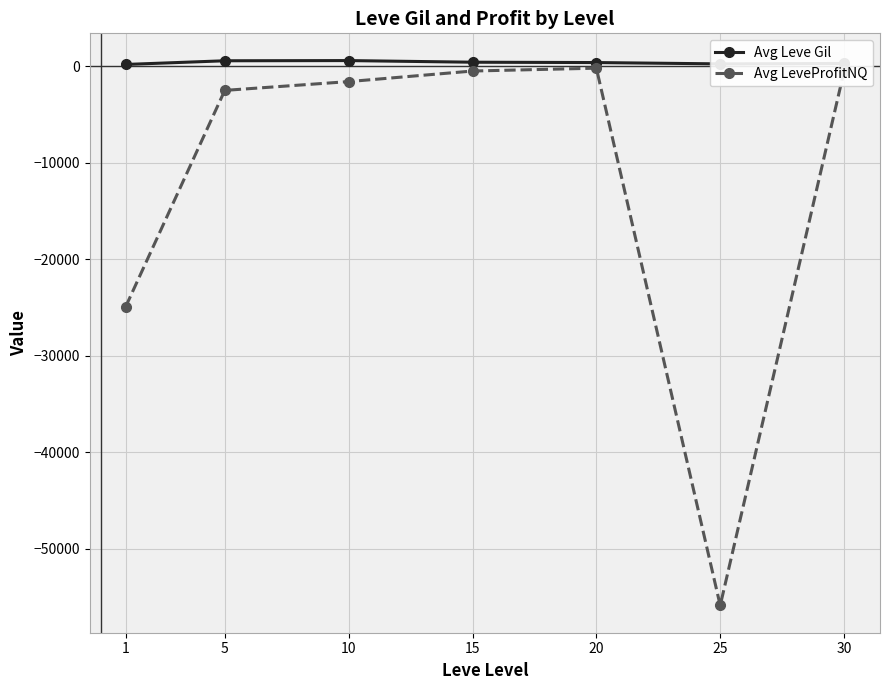

What is the difference between the Avg Leve Gil values at 30 and 1?

104